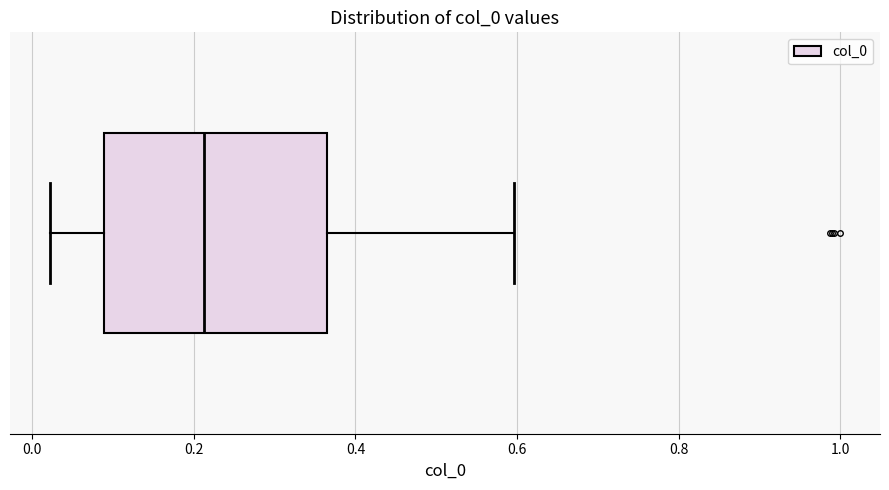

Transcribe this box plot: give where the median line is, the range the box spans, and where the two whiskers end, as read against the x-axis. The values are not printed on the chart, so give them approximately, as read against the axis.

median 0.22, box 0.08 to 0.36, whiskers 0.02 to 0.60